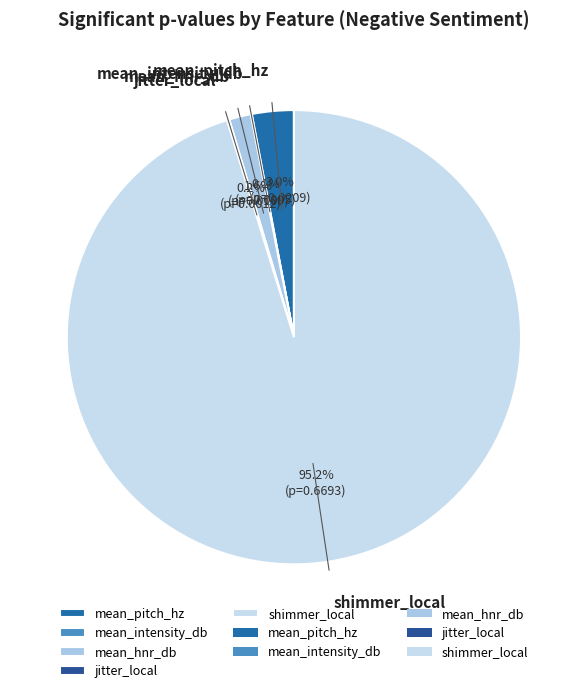

Is there a majority slice in this chart?

Yes